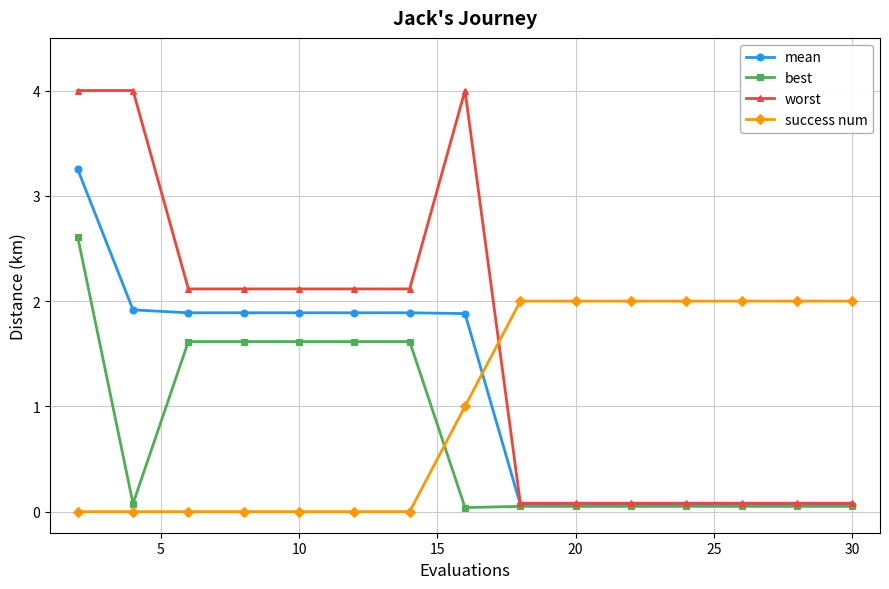

Which series has the widest spread of values?

worst